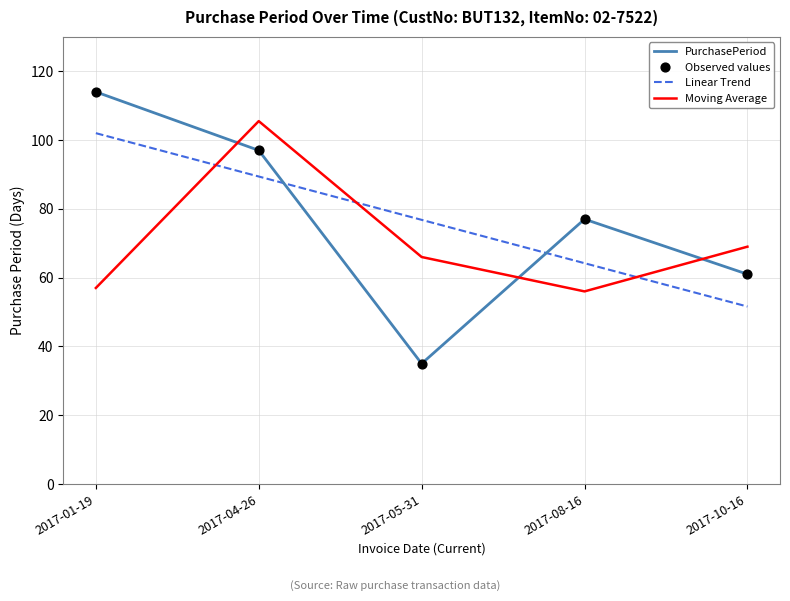

At which category is the sum across all series the highest?

2017-04-26